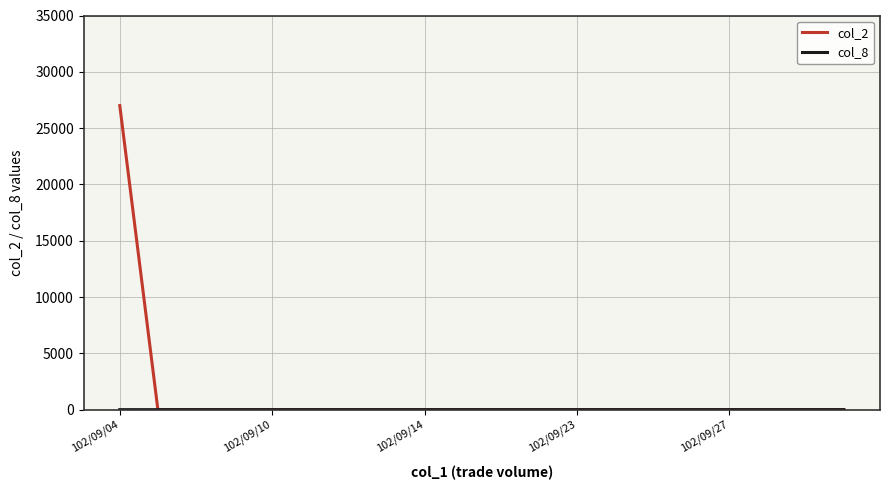

Which series has the largest range (max minus min)?

col_2